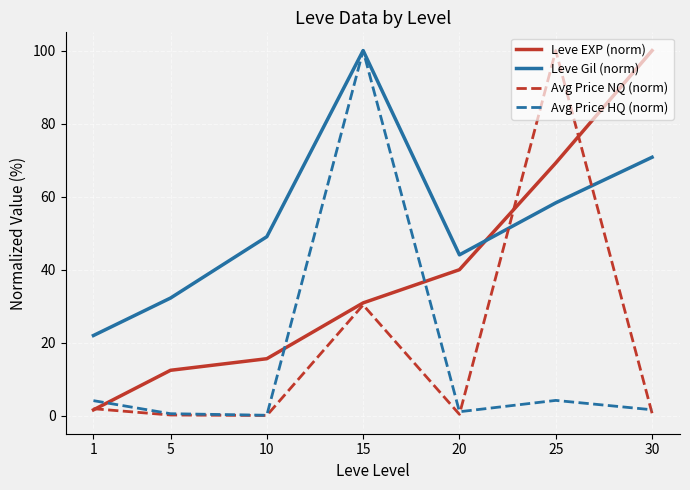

At which label does Leve Gil (norm) reach its minimum?

1